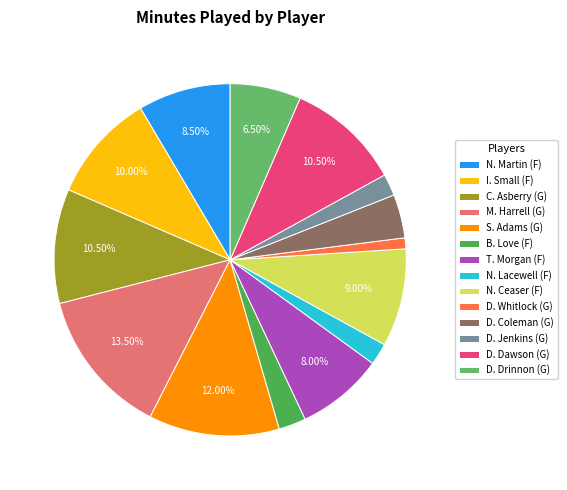

Which slice is the smallest?

D. Whitlock (G)